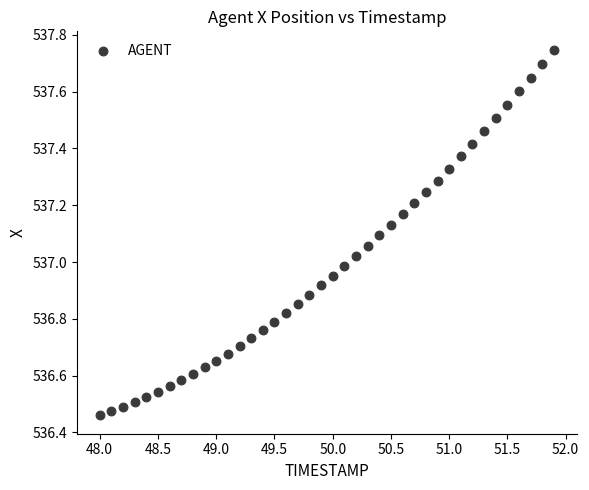

What is the range of Y values (max minus min)?

1.3